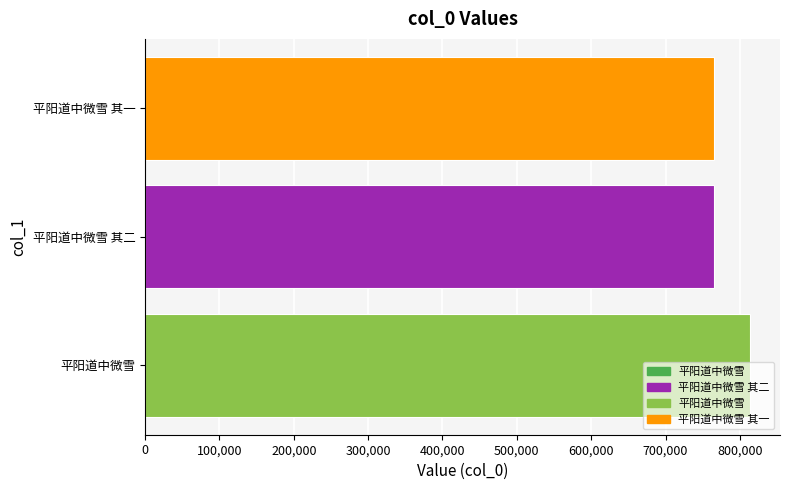

True or false: the data shows 1351490 at 平阳道中微雪 其一.

False